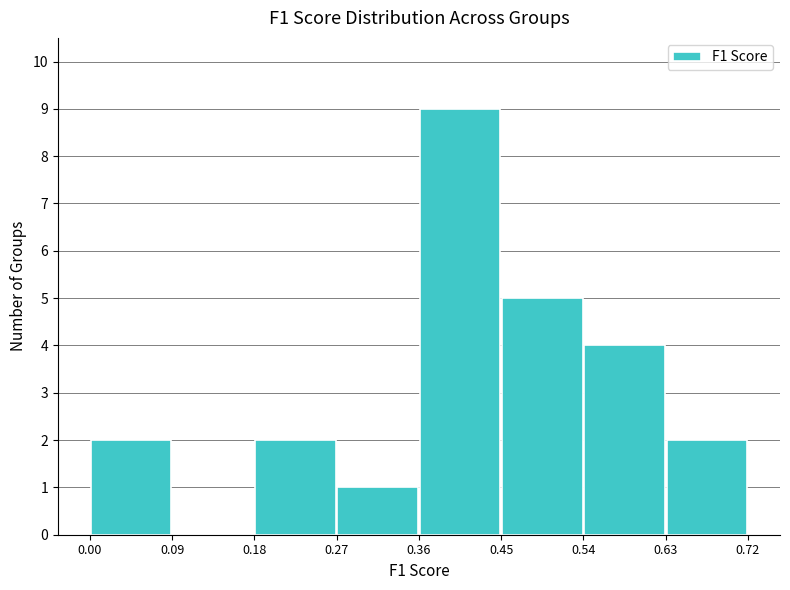

Which range on the x-axis has the tallest bar?

0.36 to 0.45